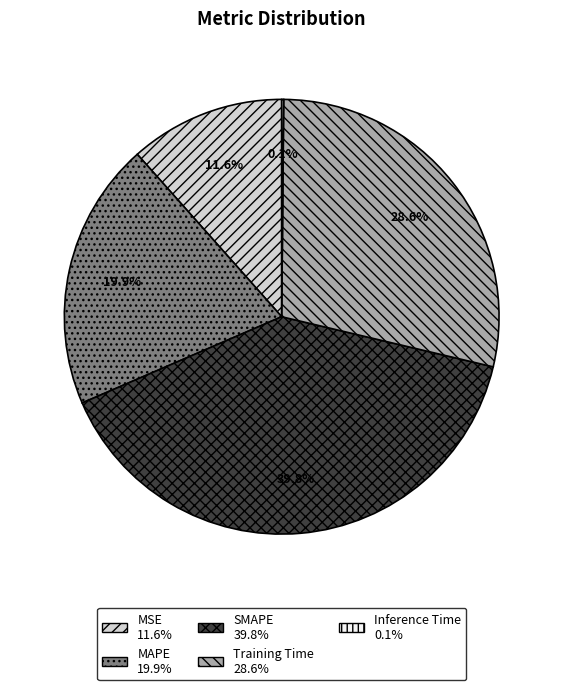

Is there a majority slice in this chart?

No